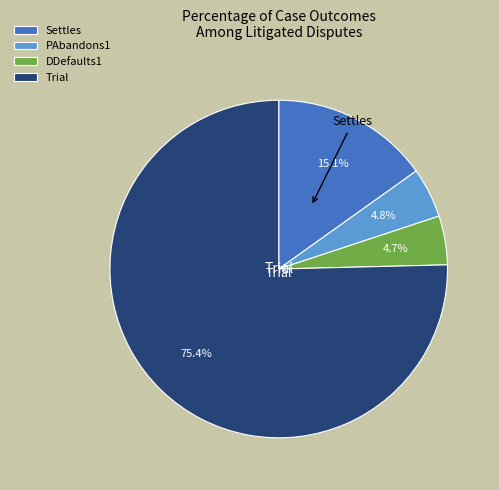

What is the total percentage of Trial and PAbandons1?

80.2%